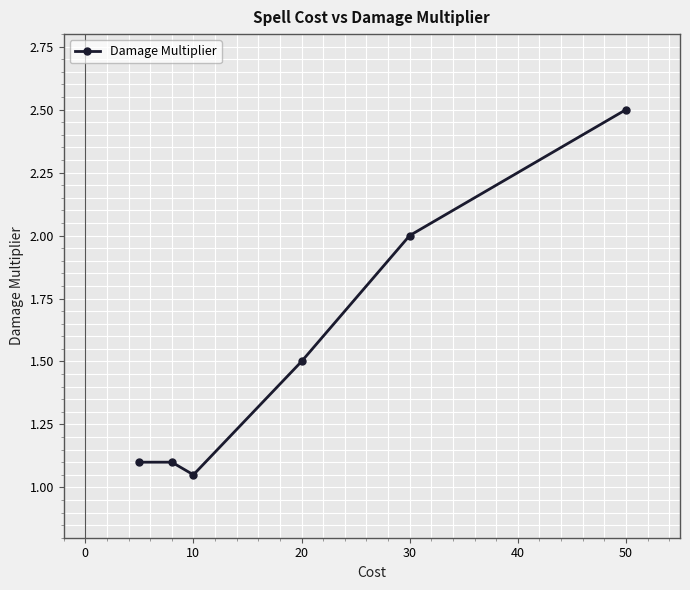

What is the maximum value shown in the chart?

2.5